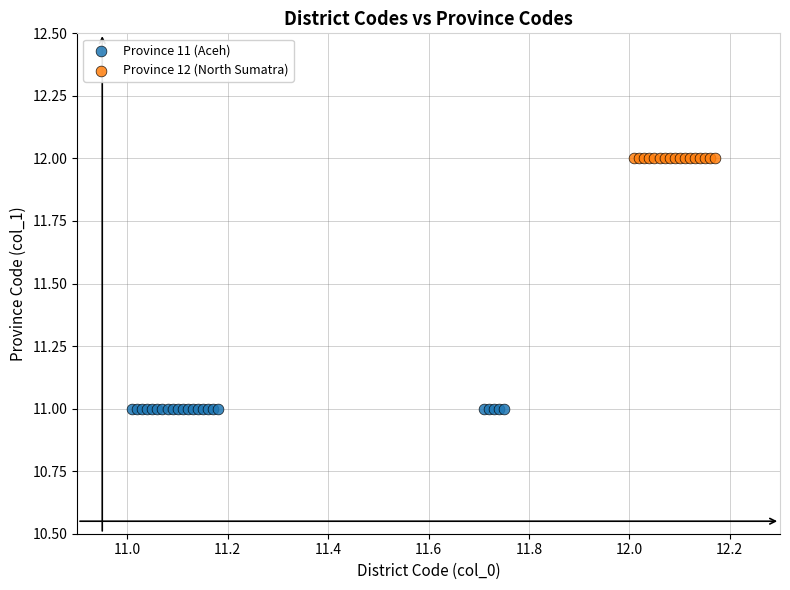

Which series contains the highest Y value?

Province 12 (North Sumatra)